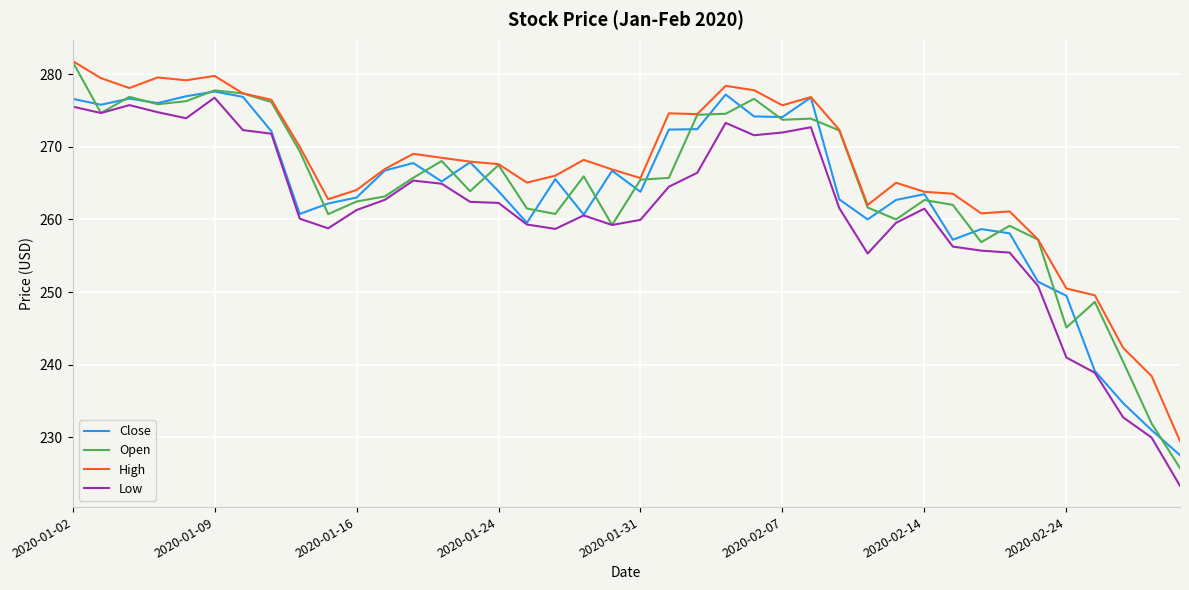

What is the smallest value displayed?

223.3